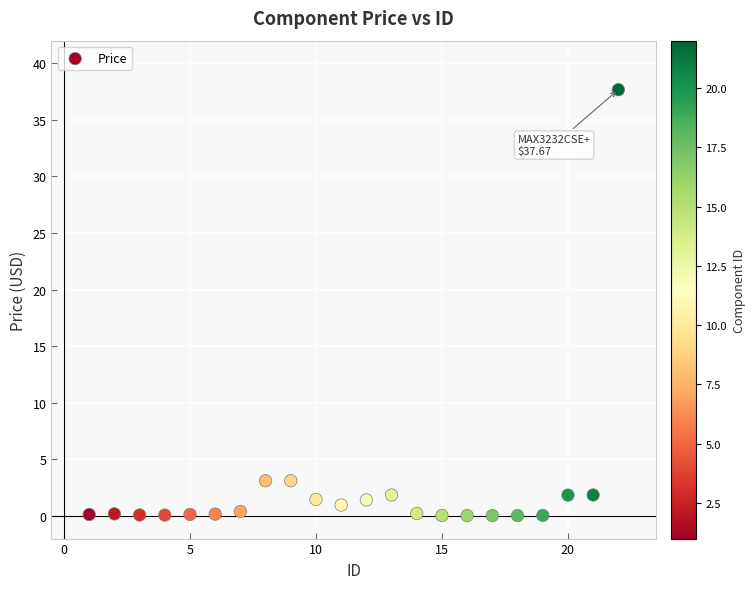

What is the range of X values (max minus min)?

21.0